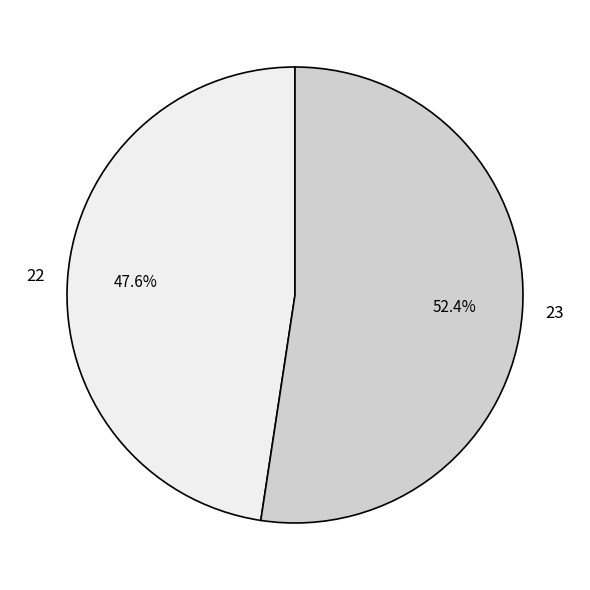

Is it true that 22 is 48% of the pie?

True